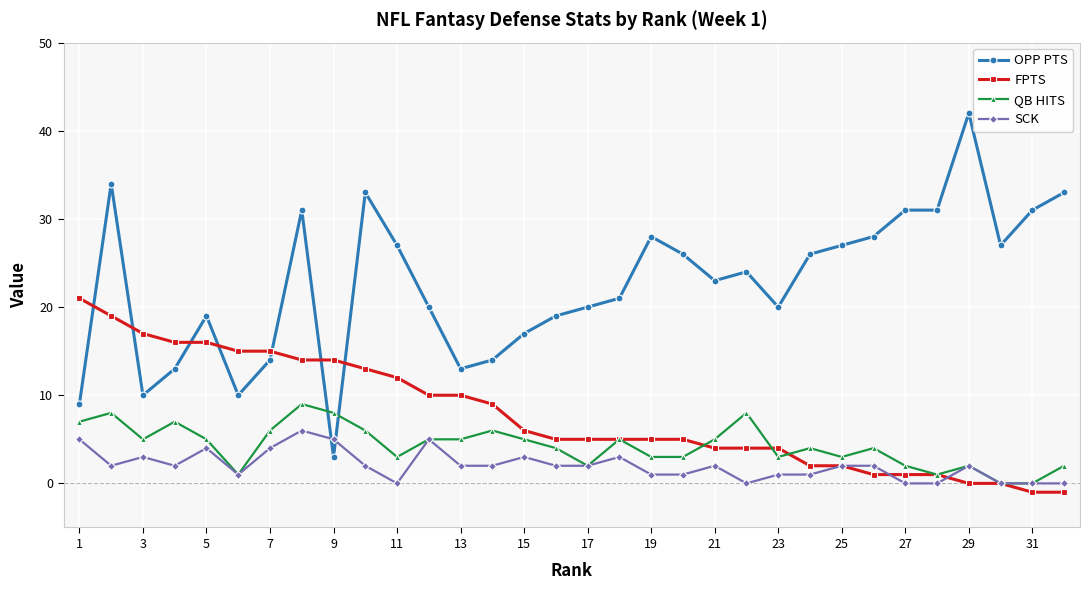

True or false: QB HITS has more than 2 interior local peaks.

True